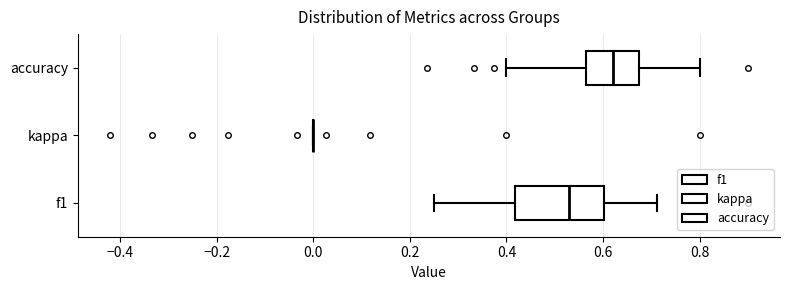

Reading bottom to top, transcribe this box plot: for each box, give where its median line is, the range the box spans, and where its two whiskers end, as read against the x-axis. The values are not printed on the chart, so give them approximately, as read against the axis.

f1: median 0.52, box 0.42 to 0.60, whiskers 0.26 to 0.72
kappa: box collapsed to a line at 0.00, whiskers 0.00 to 0.00
accuracy: median 0.62, box 0.56 to 0.68, whiskers 0.40 to 0.80